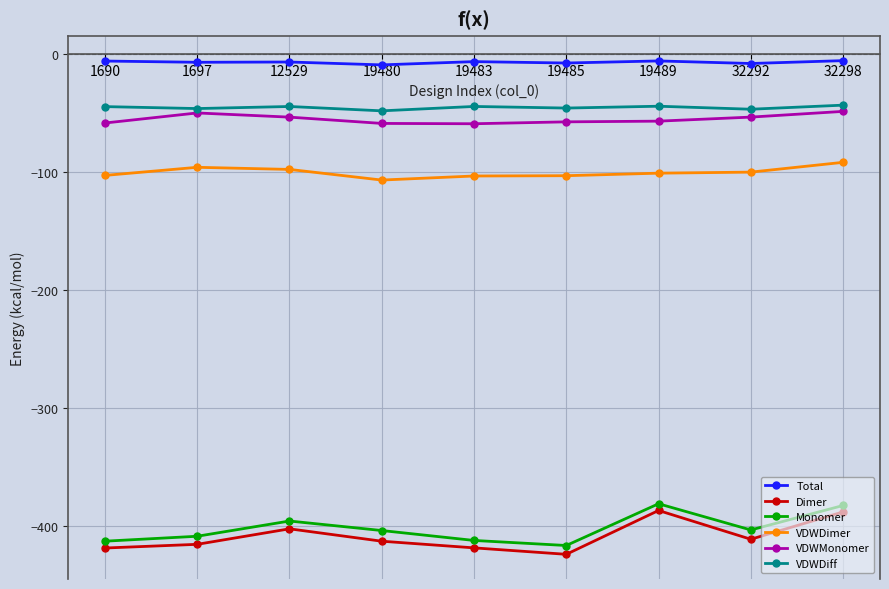

Between 1690 and 32298, which series saw the biggest shift?

Dimer